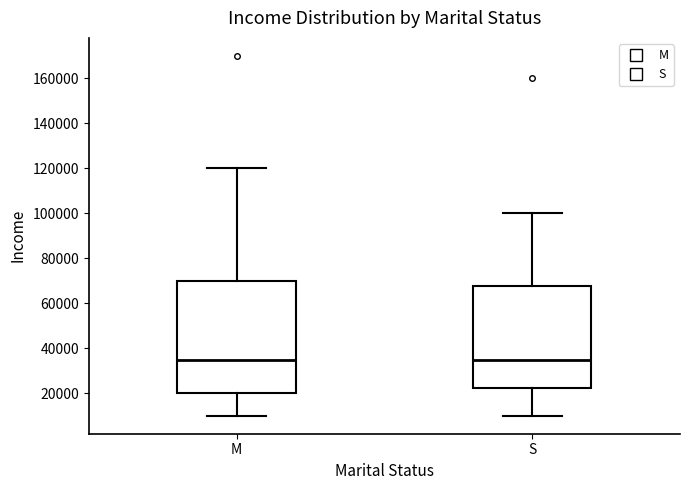

Reading left to right, transcribe this box plot: for each box, give where its median line is, the range the box spans, and where its two whiskers end, as read against the y-axis. The values are not printed on the chart, so give them approximately, as read against the axis.

M: median 36000, box 20000 to 70000, whiskers 10000 to 120000
S: median 36000, box 22000 to 68000, whiskers 10000 to 100000